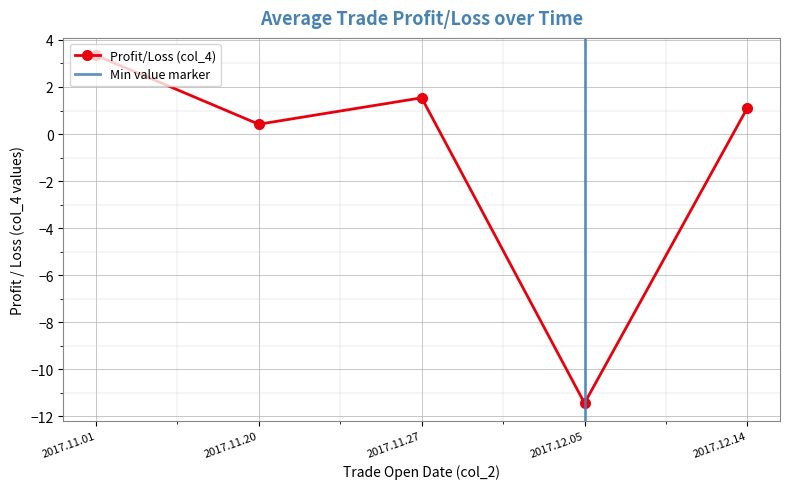

Reading left to right, transcribe all the data shown in this chart.

3.3	0.4	1.5	-11.4	1.1